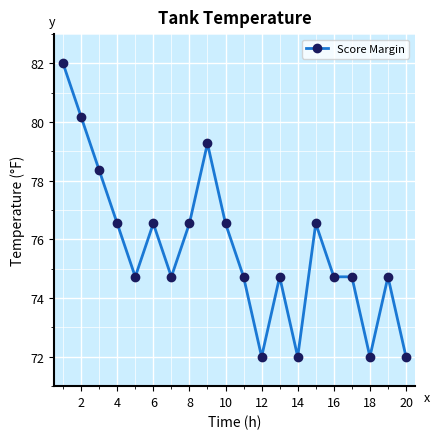

How many lines are shown in the chart?

1